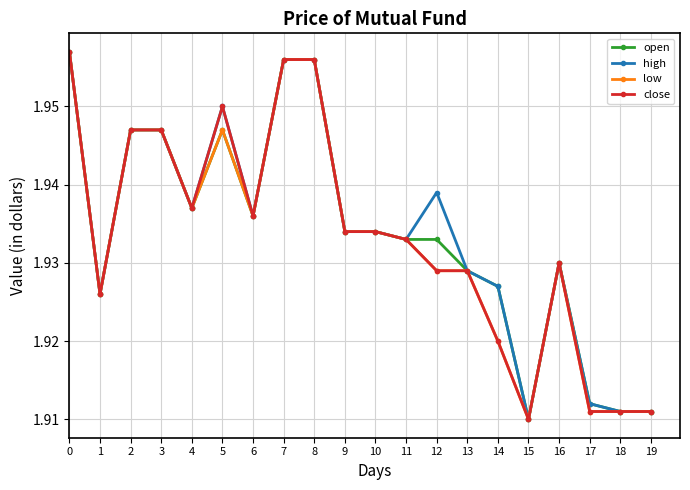

Where is the first local minimum for high?

1